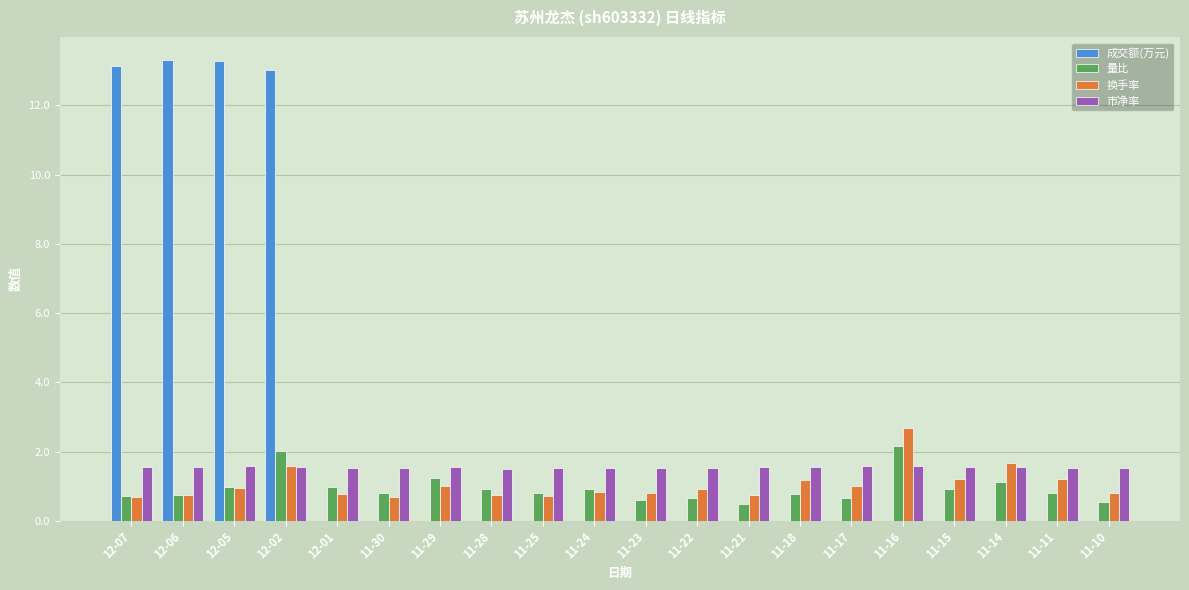

At which category is the sum across all series the highest?

12-02